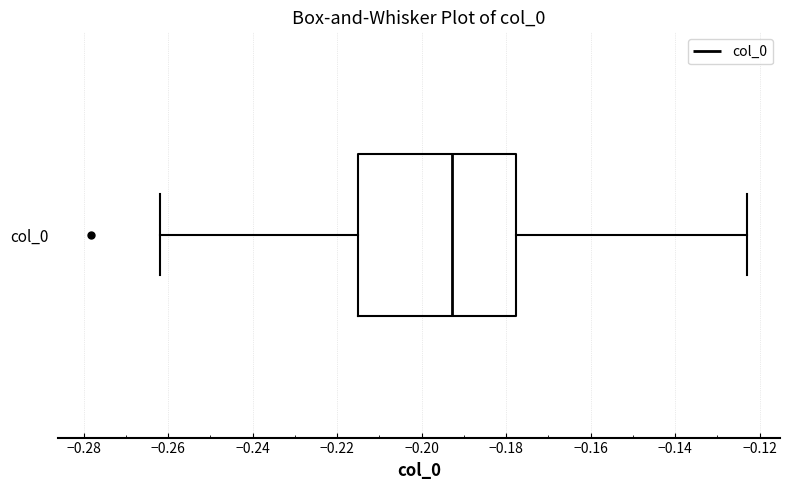

Read this box plot against the x-axis: the position of the median line, the range covered by the box, and the ends of both whiskers. The values are not printed on the chart, so give them approximately, as read against the axis.

median -0.192, box -0.214 to -0.178, whiskers -0.262 to -0.124